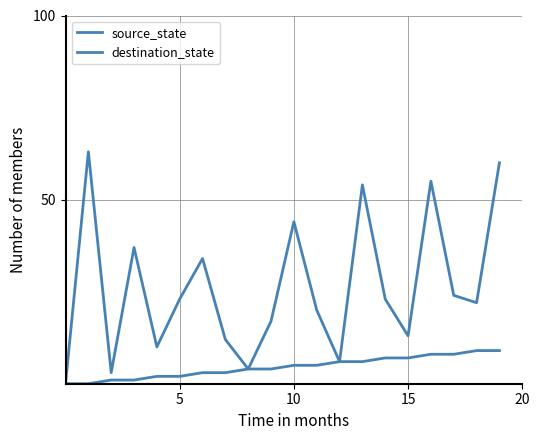

True or false: destination_state and source_state cross at least once.

False